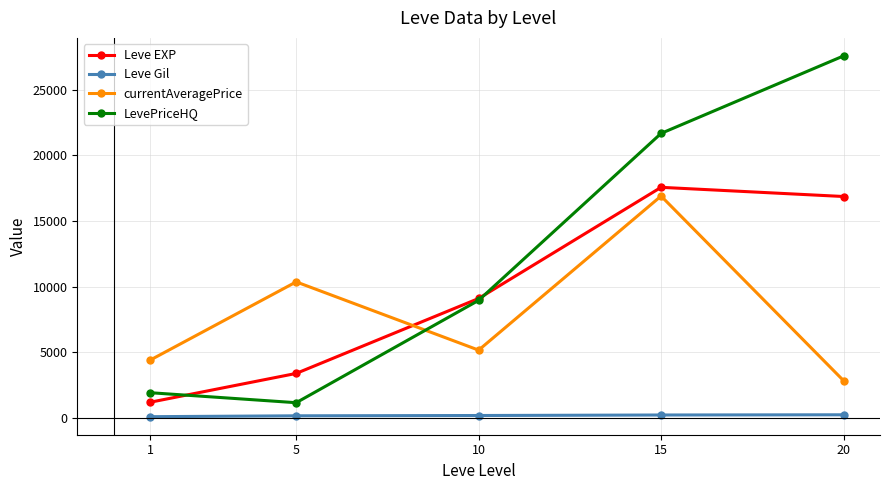

The value of LevePriceHQ at 1 is 3479.2. True or false?

False